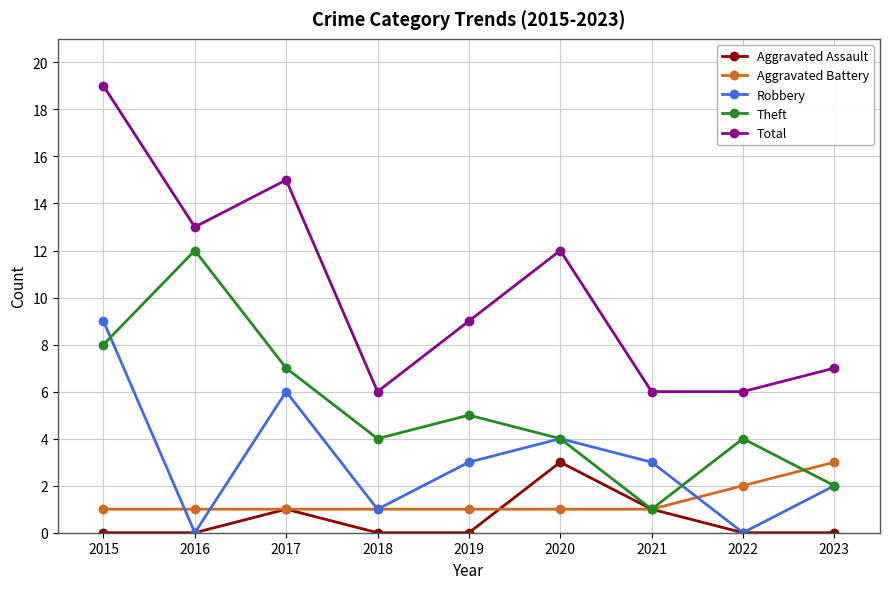

At which category is the sum across all series the highest?

2015